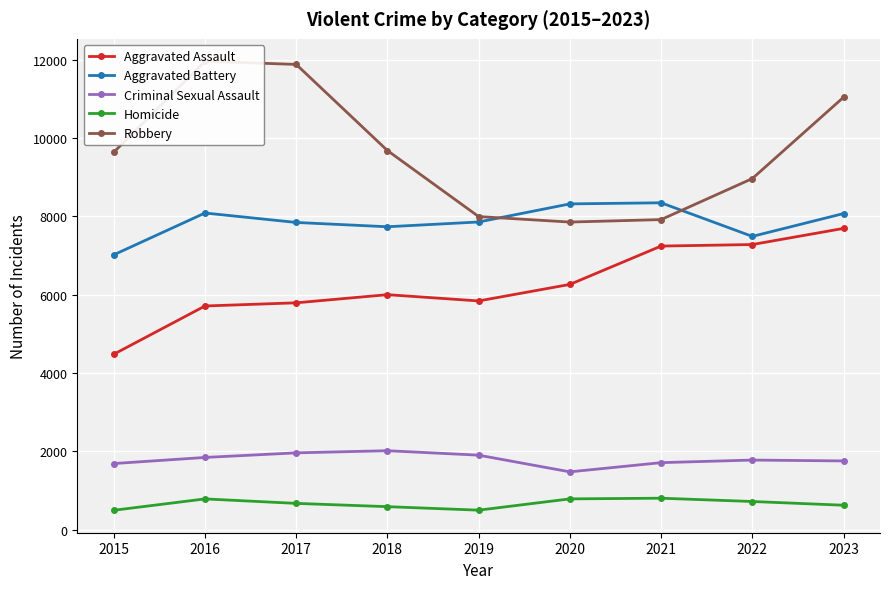

List the labels in order of Homicide value, smallest first.

2015, 2019, 2018, 2023, 2017, 2022, 2016, 2020, 2021